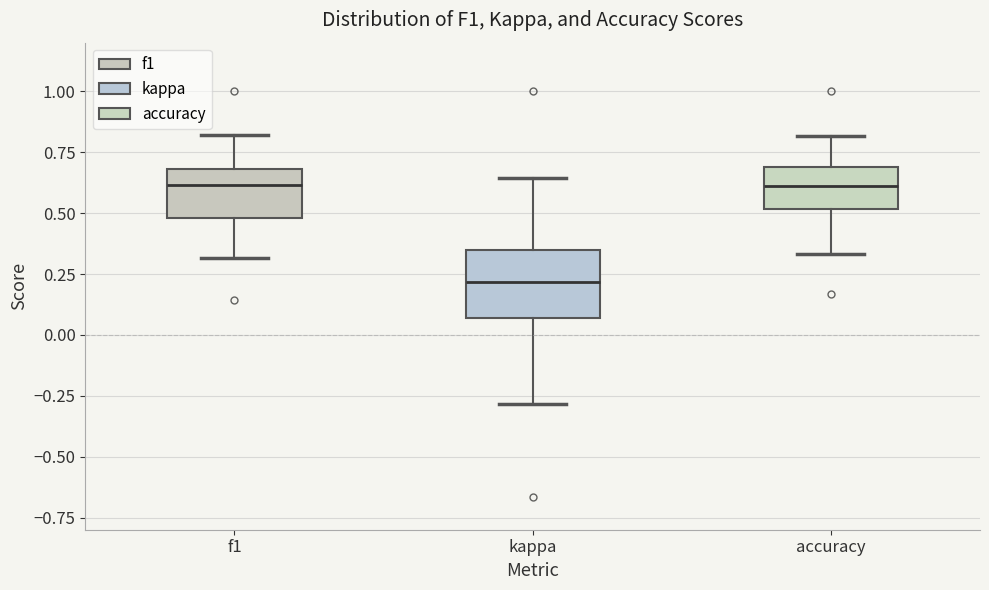

Where is the lower edge of the box for f1 on the y-axis? The values are not printed on the chart, so give them approximately, as read against the axis.

0.50